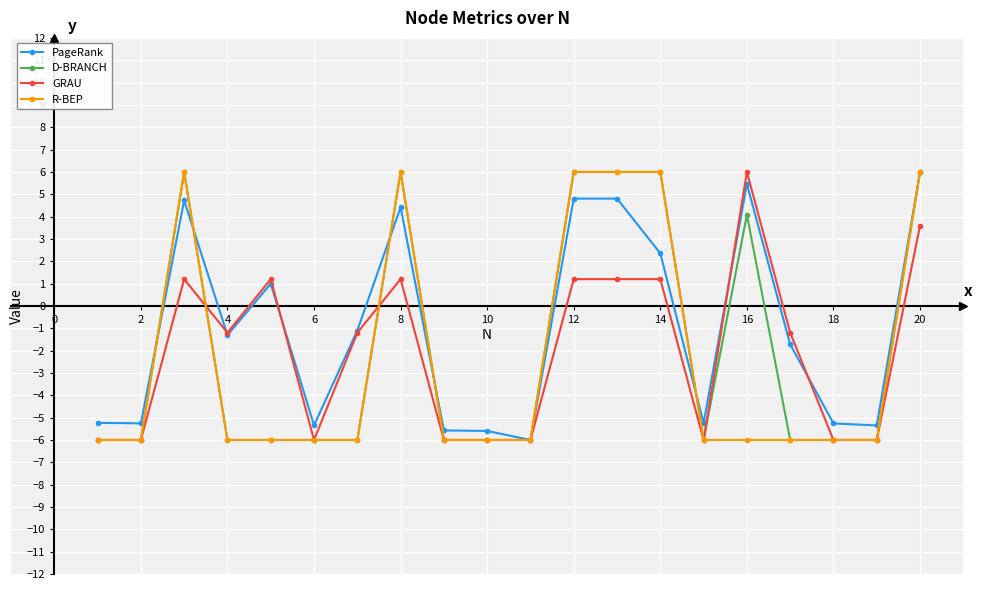

True or false: GRAU has more than 0 points higher than both neighbors.

True